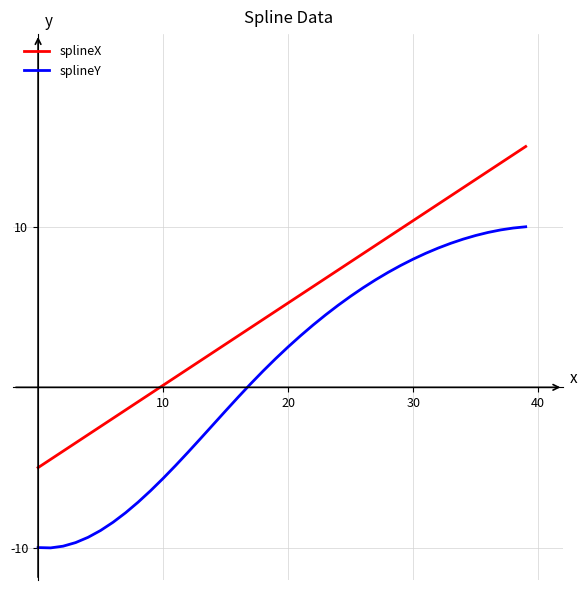

Is this an area chart (filled region under the line)?

No